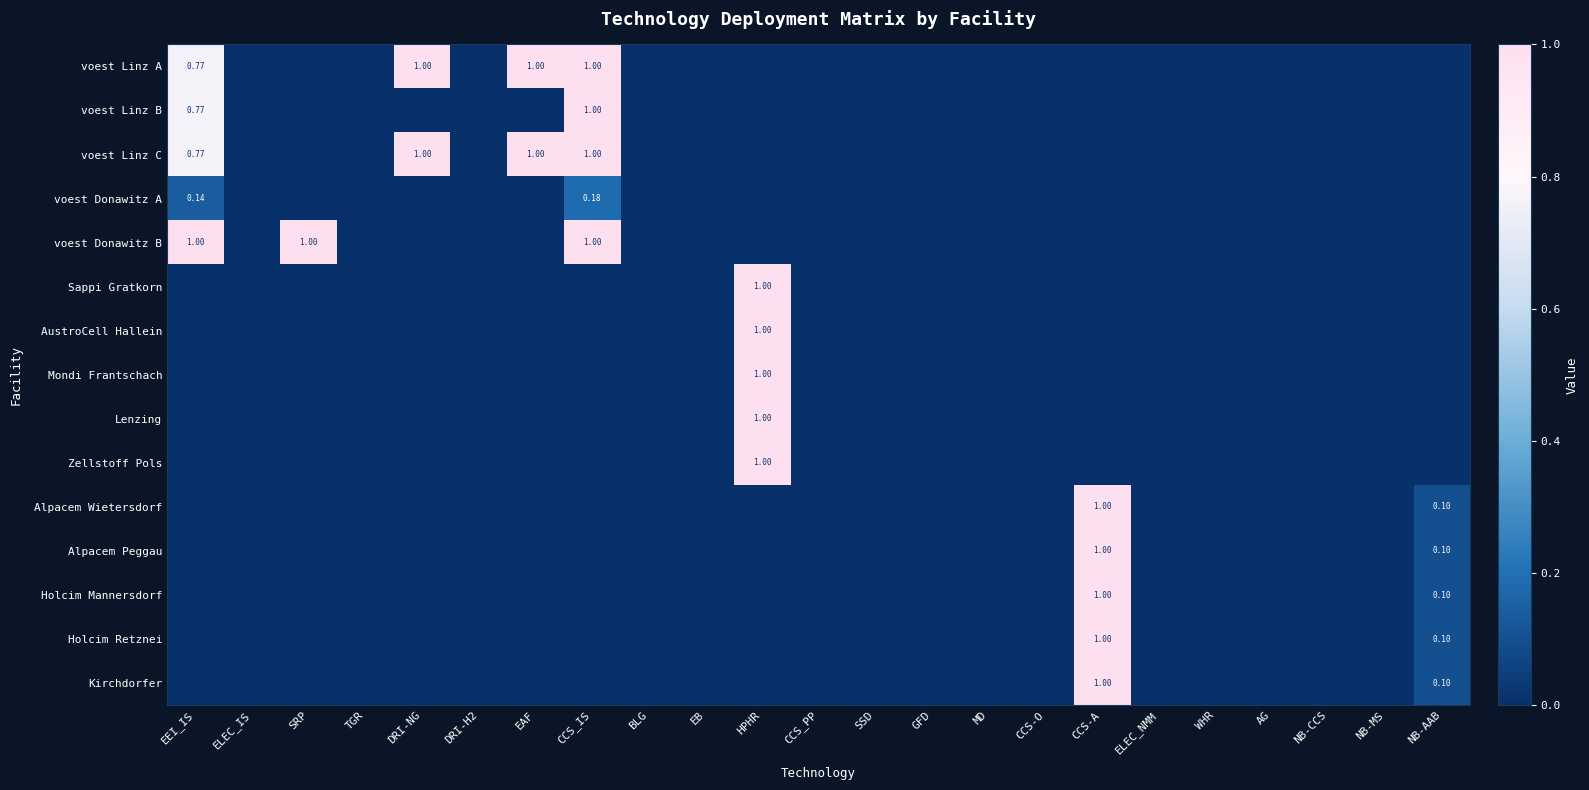

What is the difference between the voest Linz C values at CCS_IS and NB-AAB?

1.0